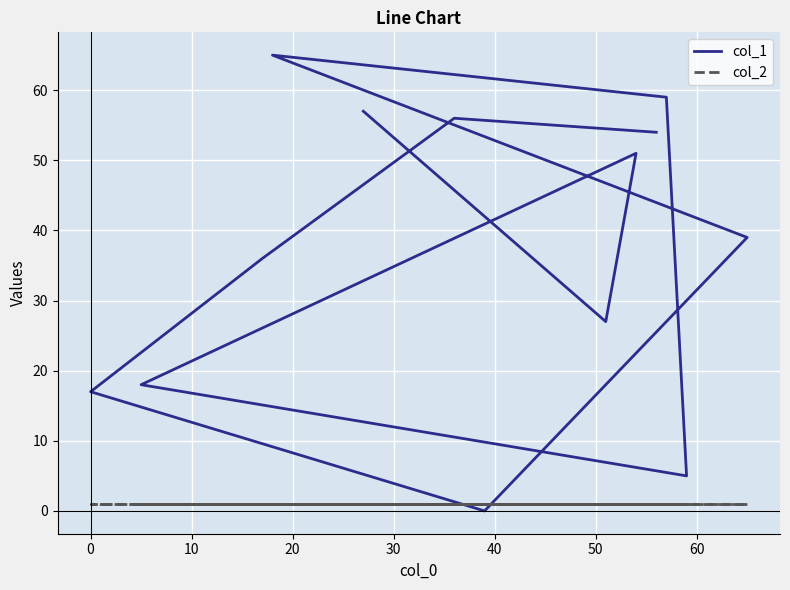

Which series has the largest total across all categories?

col_1